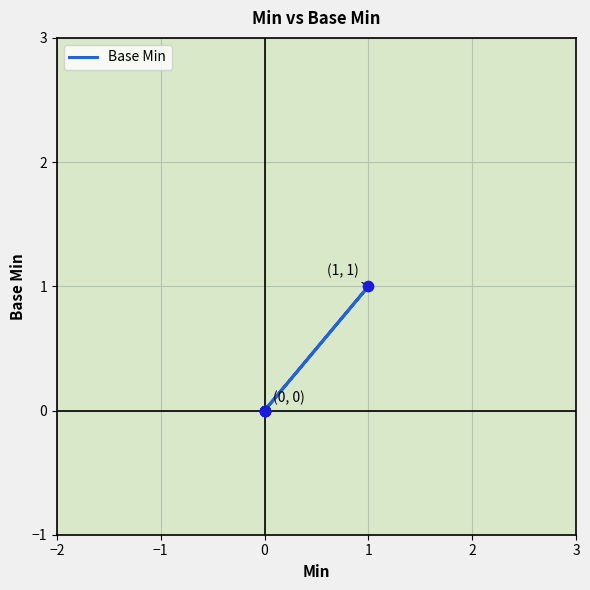

Between 2 and 1, which is larger?

2